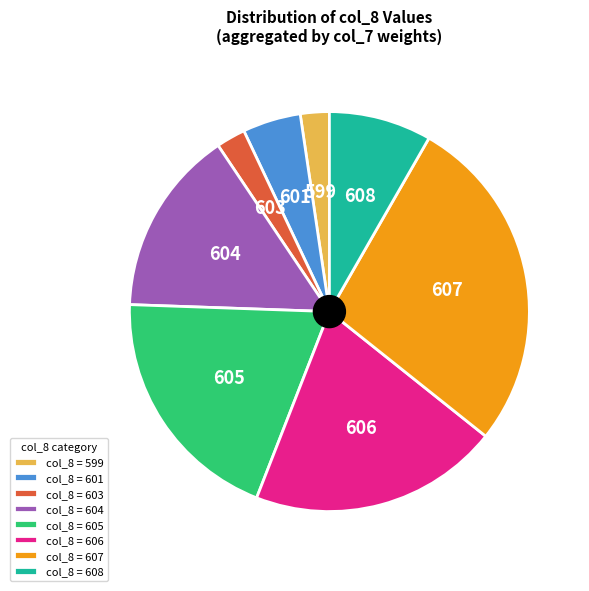

Is the sum of col_8 = 606 and col_8 = 603 greater than half?

No